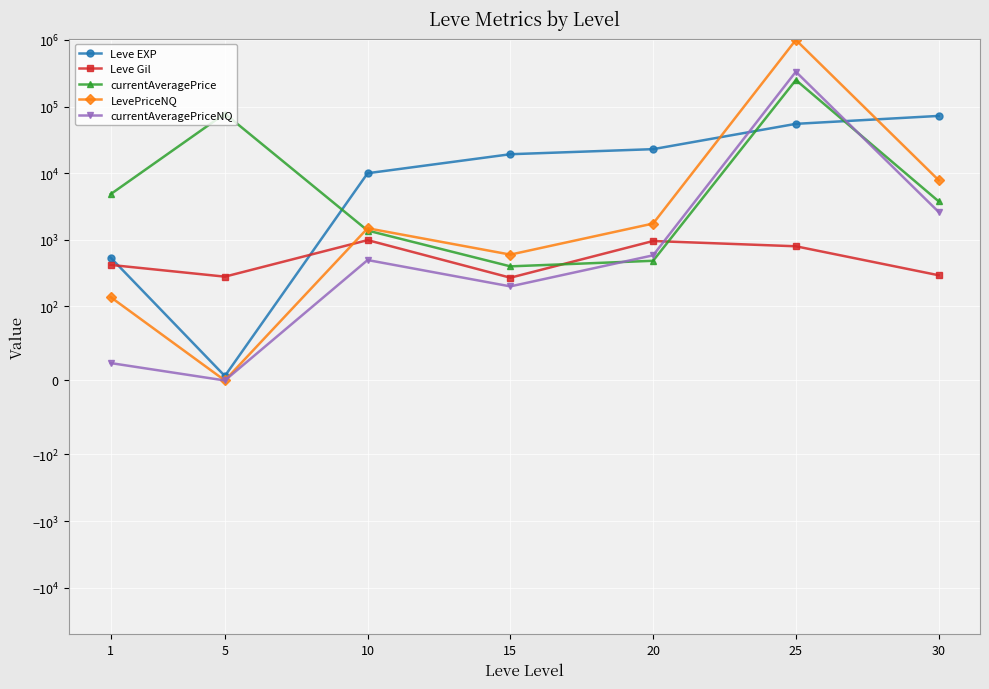

Between 5 and 15, which is larger?

15